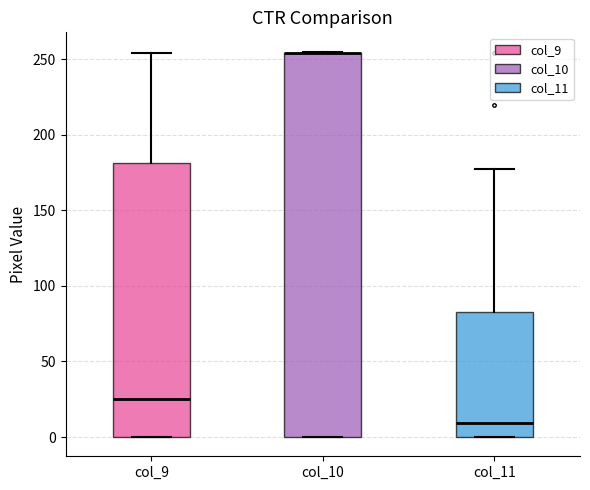

Reading left to right, transcribe this box plot: for each box, give where its median line is, the range the box spans, and where its two whiskers end, as read against the y-axis. The values are not printed on the chart, so give them approximately, as read against the axis.

col_9: median 25, box 0 to 180, whiskers 0 to 255
col_10: median 255 (drawn on the box's upper edge), box 0 to 255, whiskers 0 to 255
col_11: median 10, box 0 to 85, whiskers 0 to 175